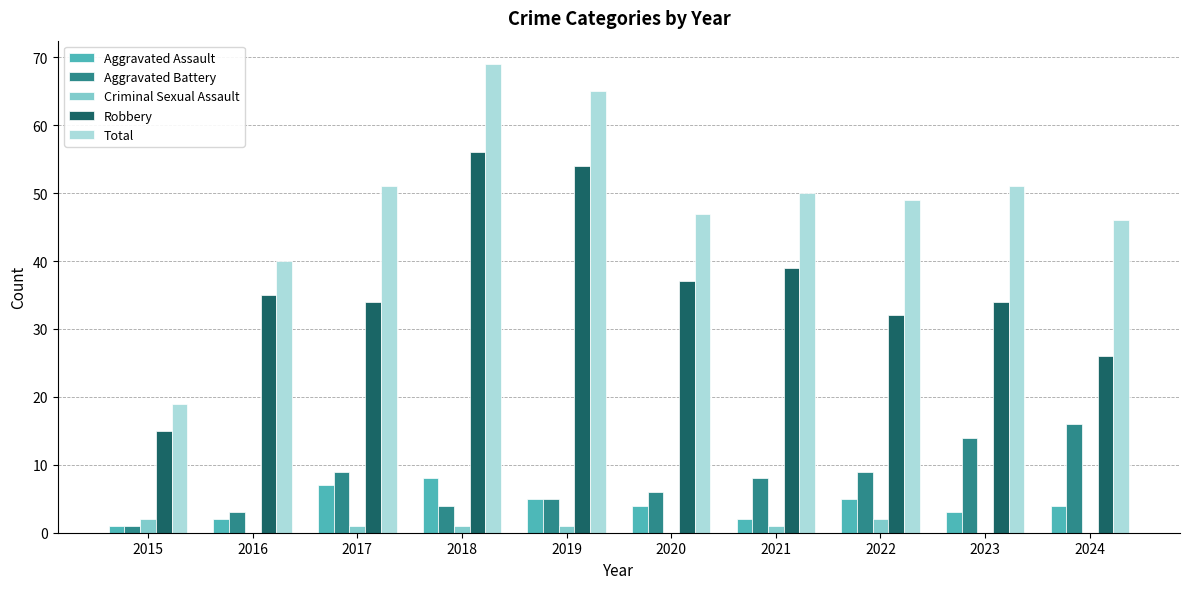

What are all the series names shown in the legend?

Aggravated Assault, Aggravated Battery, Criminal Sexual Assault, Robbery, Total